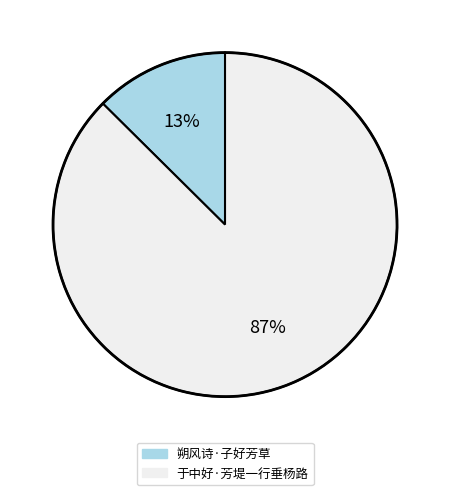

Does any single category account for the majority?

Yes